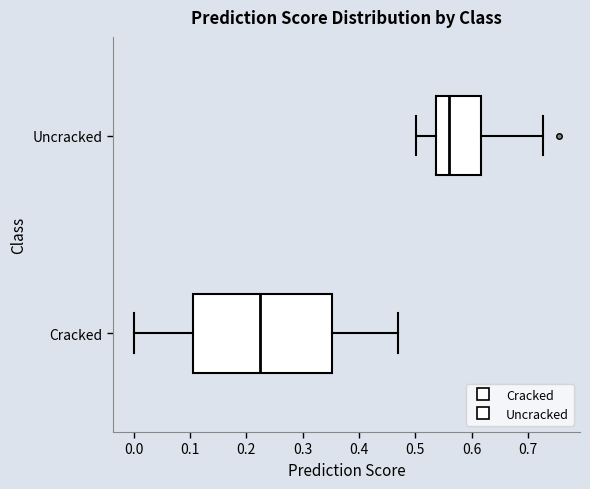

Comparing the boxes themselves (not the whiskers), which one is the widest?

Cracked